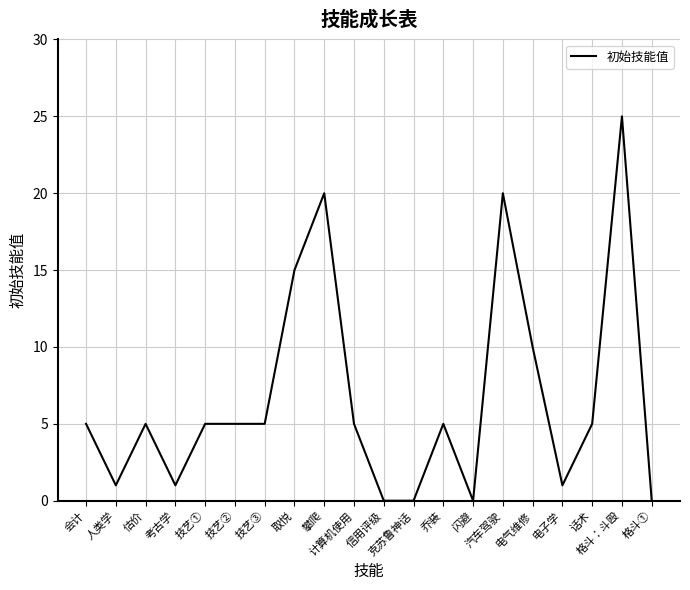

True or false: the data shows -9 at 克苏鲁神话.

False